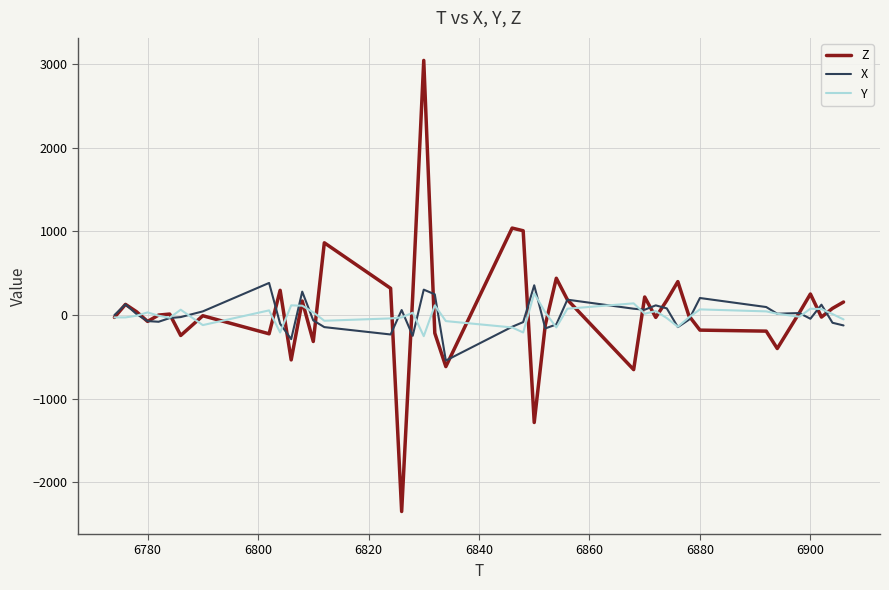

What is the highest value of the X series?

384